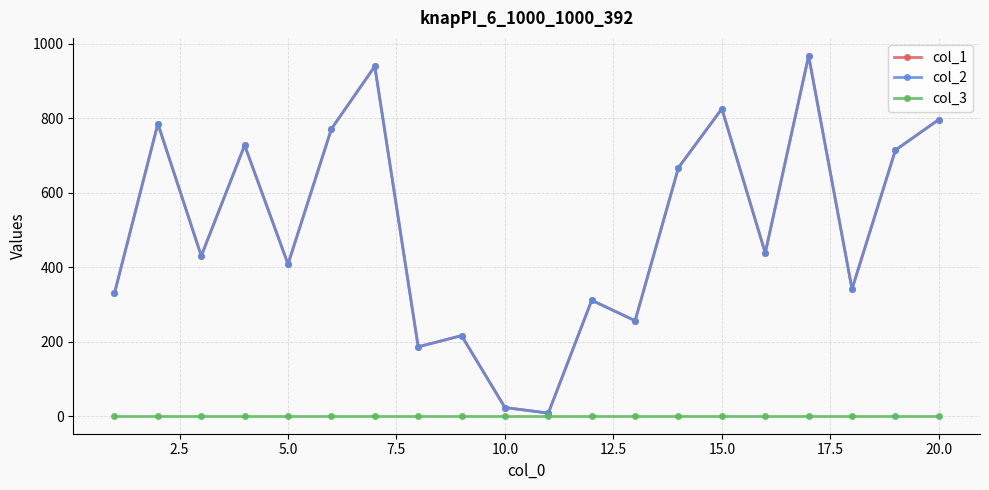

Does the chart have visible grid lines?

Yes